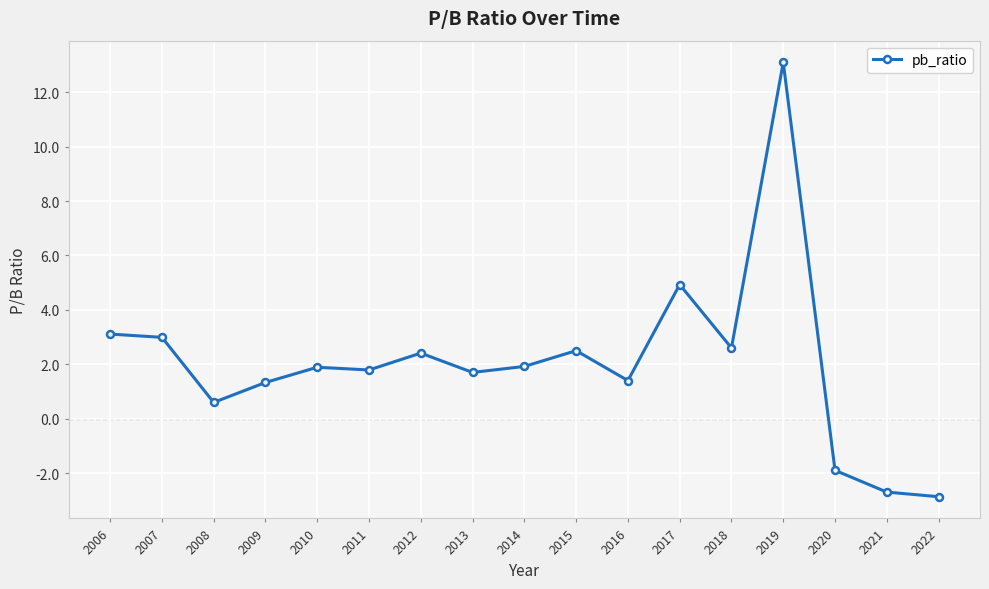

What is the change in value from 2013 to 2022?

-4.6